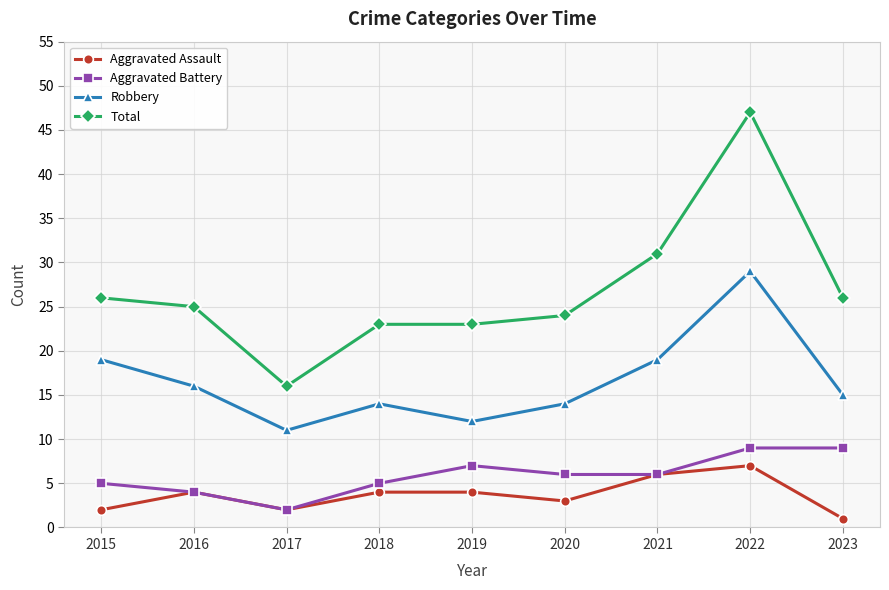

How many data points does each series have?

9